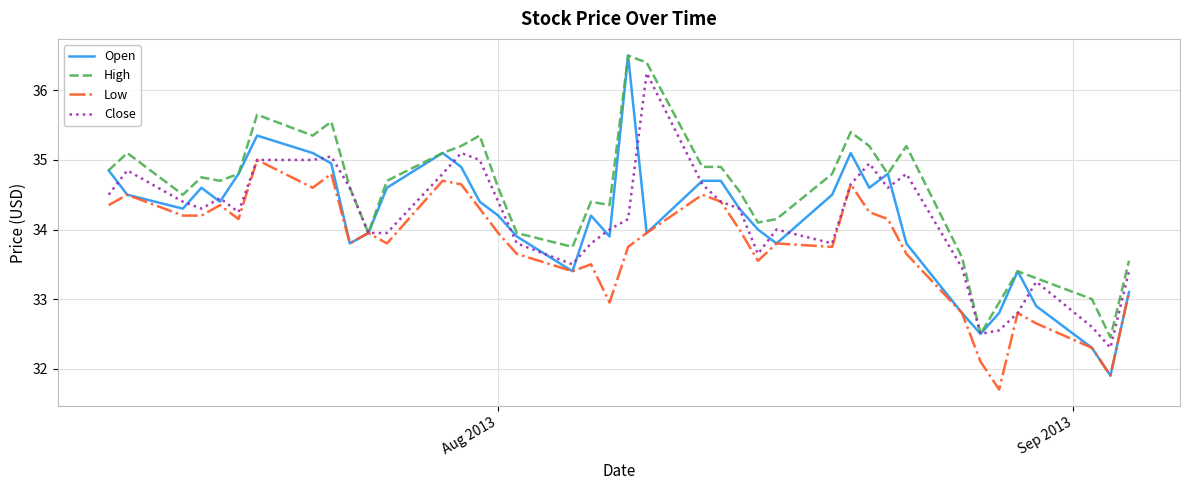

Which series has the largest total across all categories?

High